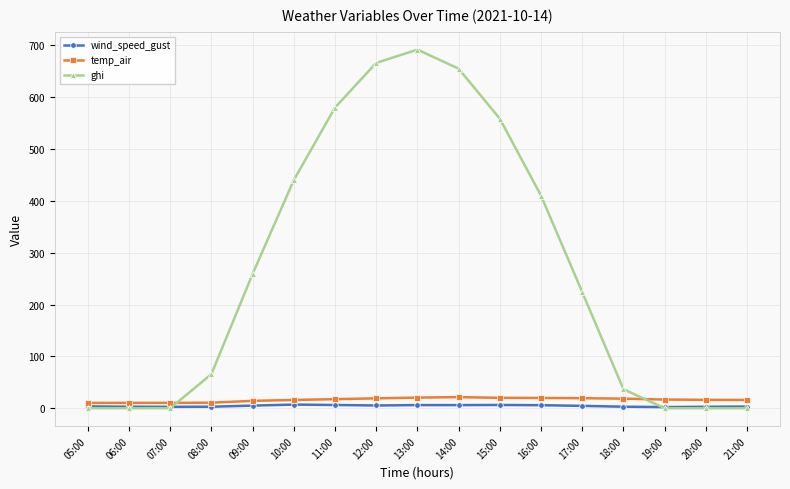

What is the difference between the wind_speed_gust values at 17:00 and 19:00?

2.4